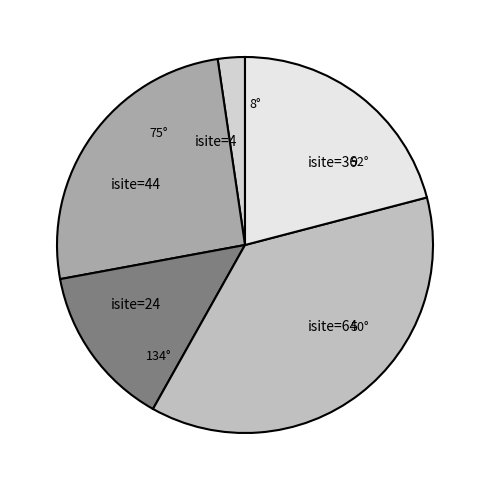

Which has a higher value, isite=24 or isite=64?

isite=64